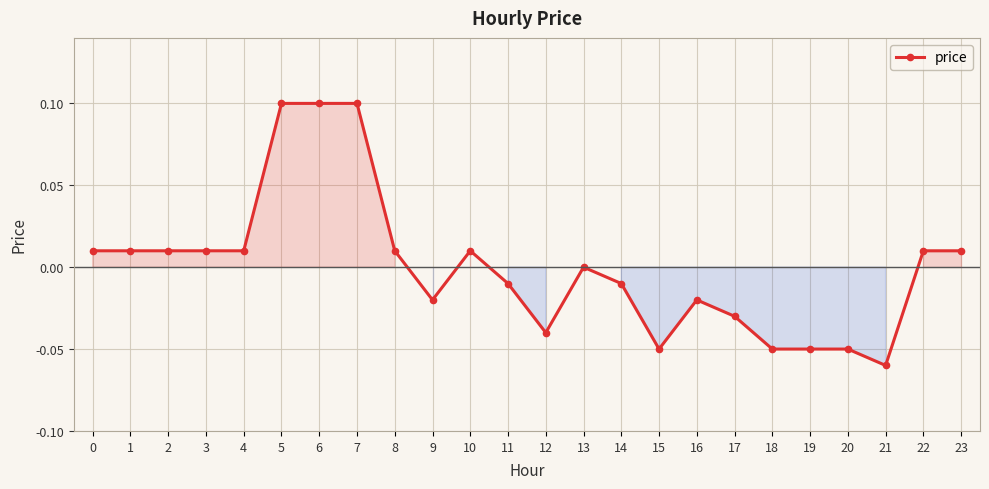

True or false: the data has more than 0 interior local peaks.

True